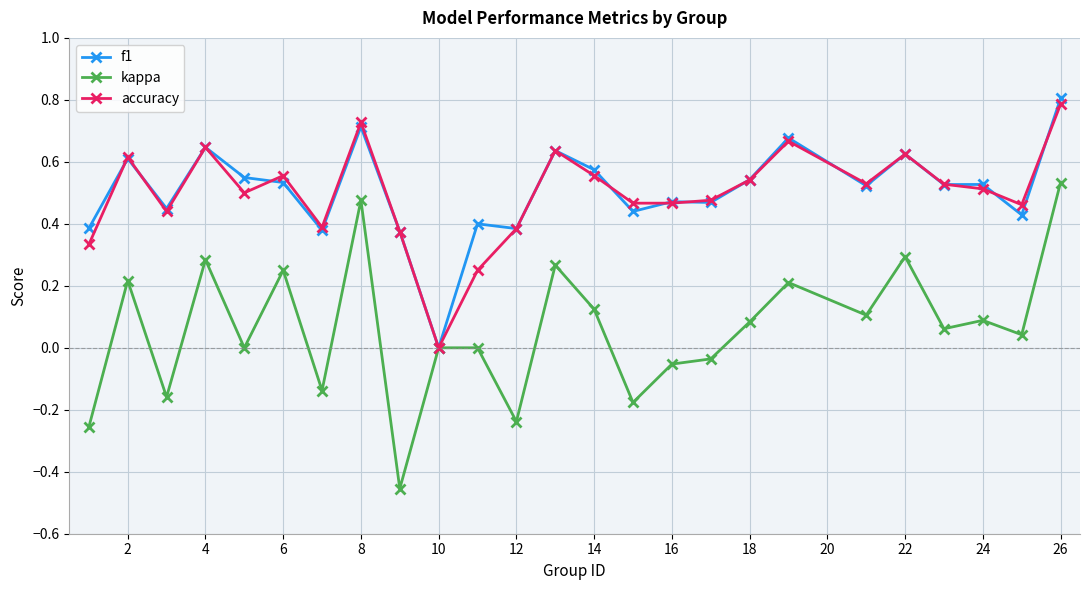

Which series ends up on top after the final intersection of accuracy and f1?

f1